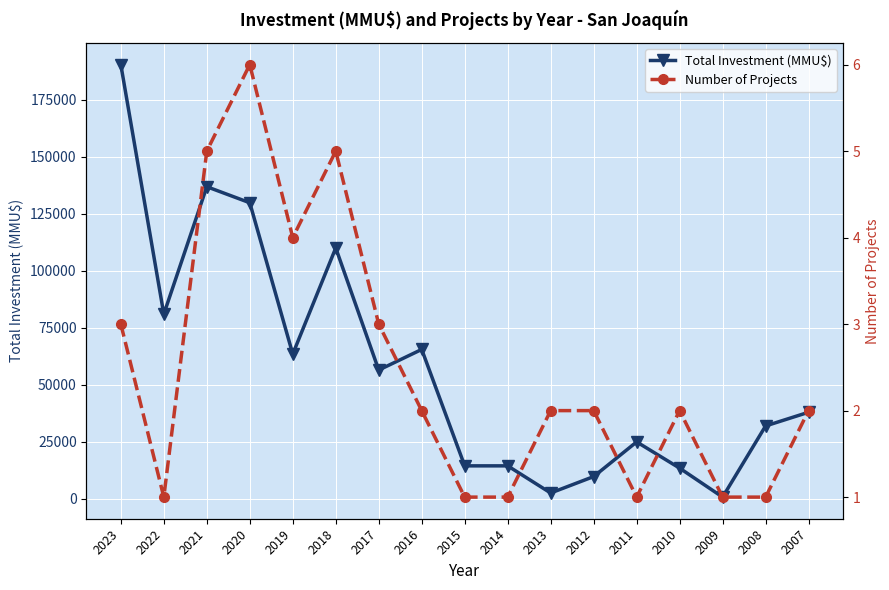

What is the value of the Number of Projects point at the 14th from the left?

2